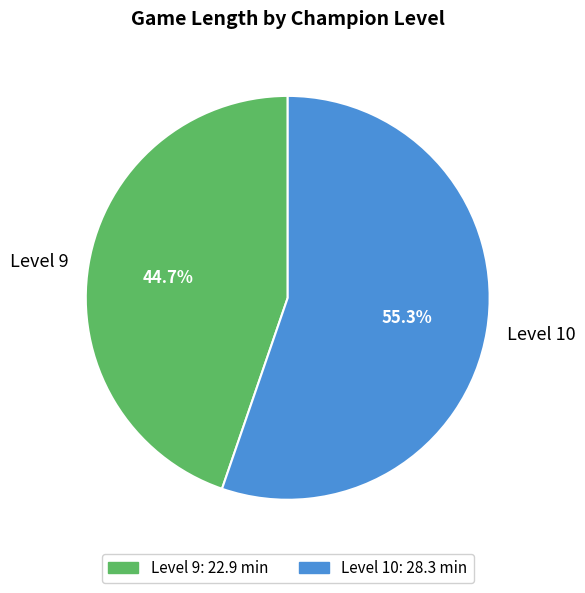

Does any single category account for the majority?

Yes